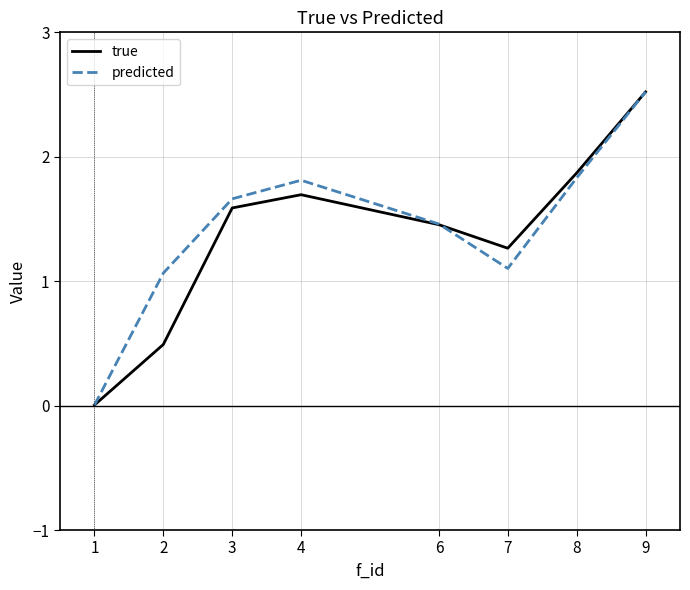

What is the total value across all series at 9?

5.0